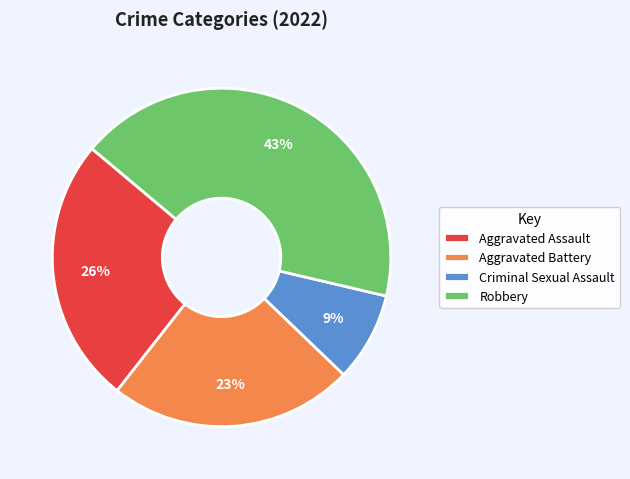

Rank the categories by value from highest to lowest.

Robbery, Aggravated Assault, Aggravated Battery, Criminal Sexual Assault